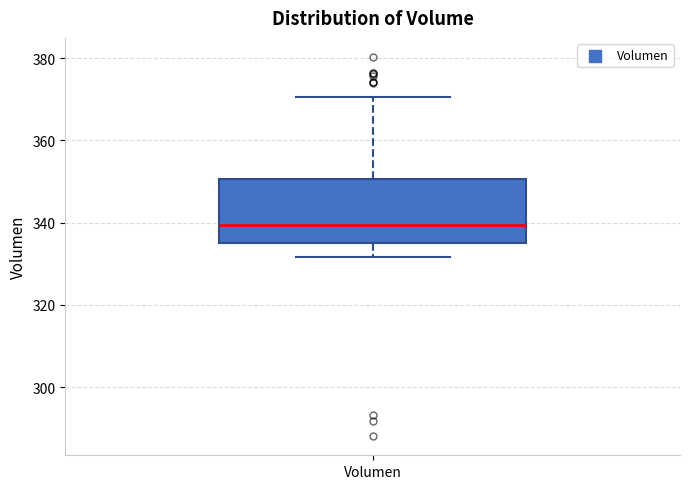

Transcribe this box plot: give where the median line is, the range the box spans, and where the two whiskers end, as read against the y-axis. The values are not printed on the chart, so give them approximately, as read against the axis.

median 340, box 336 to 350, whiskers 332 to 370